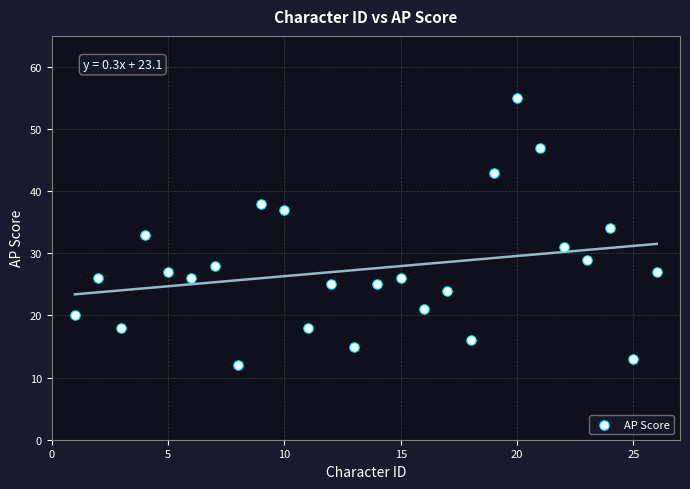

What is the range of Y values (max minus min)?

43